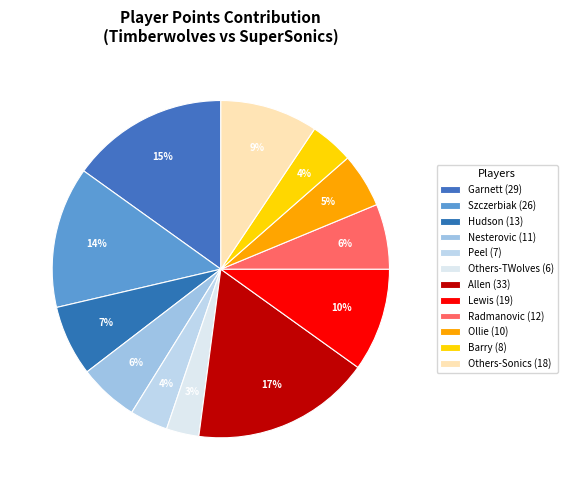

Count the number of slices in the pie.

12